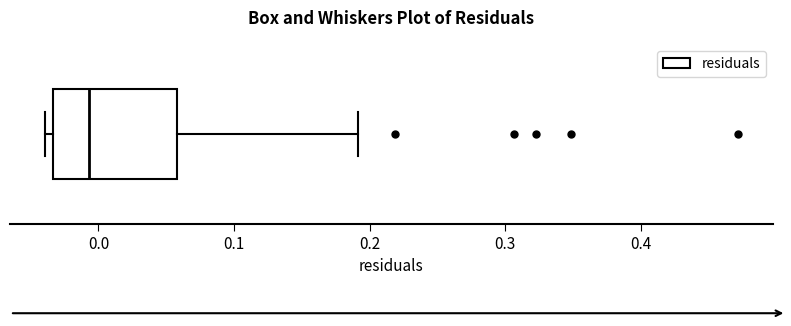

Where does the right whisker of the box end on the x-axis? The values are not printed on the chart, so give them approximately, as read against the axis.

0.19